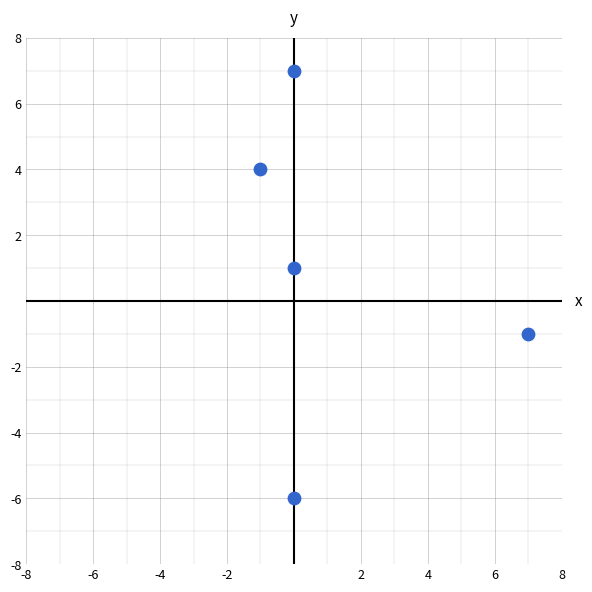

What is the range of Y values (max minus min)?

13